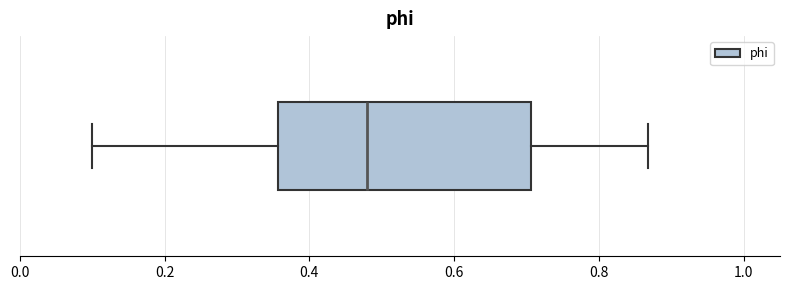

Transcribe this box plot: give where the median line is, the range the box spans, and where the two whiskers end, as read against the x-axis. The values are not printed on the chart, so give them approximately, as read against the axis.

median 0.48, box 0.36 to 0.70, whiskers 0.10 to 0.86